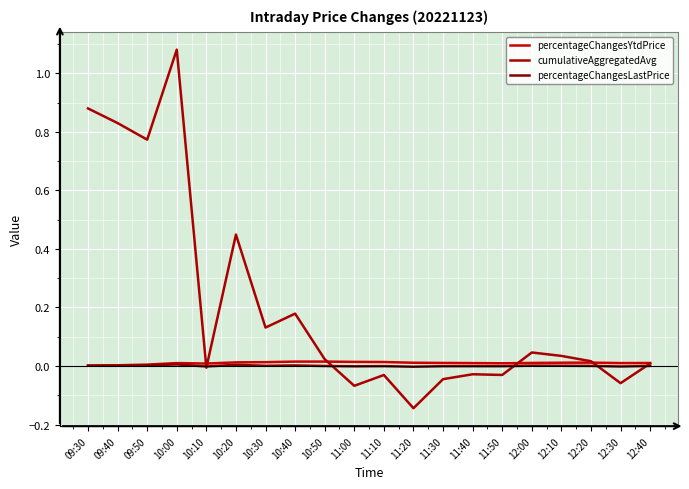

What position from the right is 12:20?

3